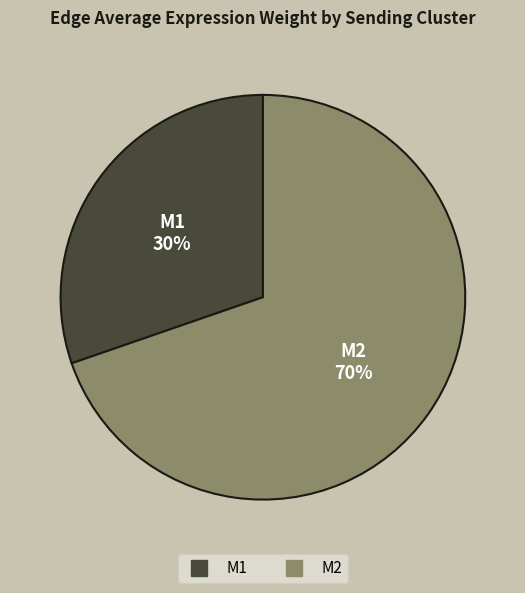

To the nearest percent, what is the combined percentage of M2 and M1?

100%